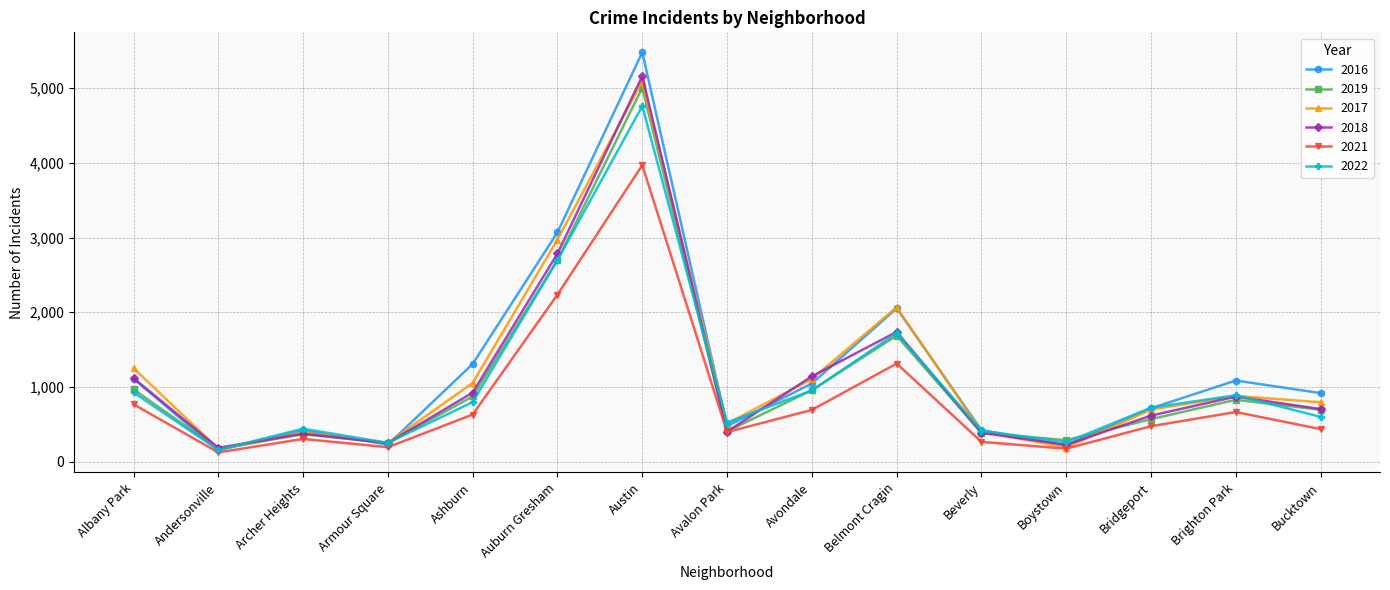

The 2022 series shows 4761 at Austin. True or false?

True